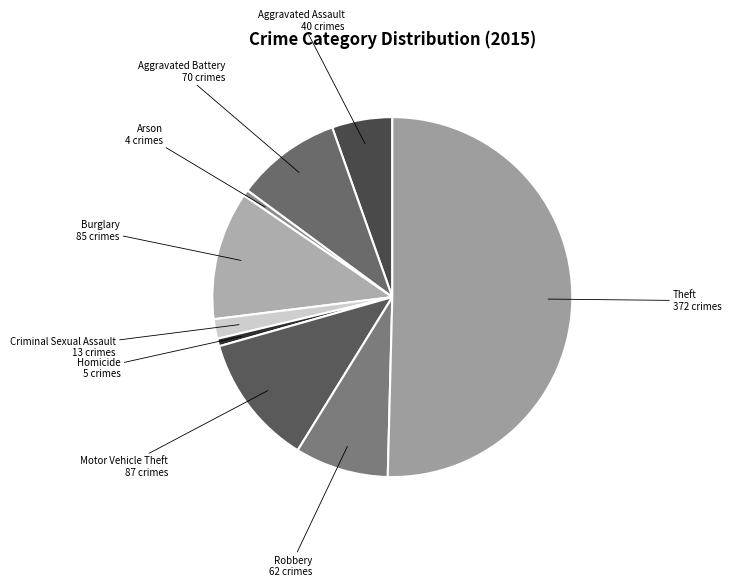

True or false: Burglary accounts for 12% of the total.

True